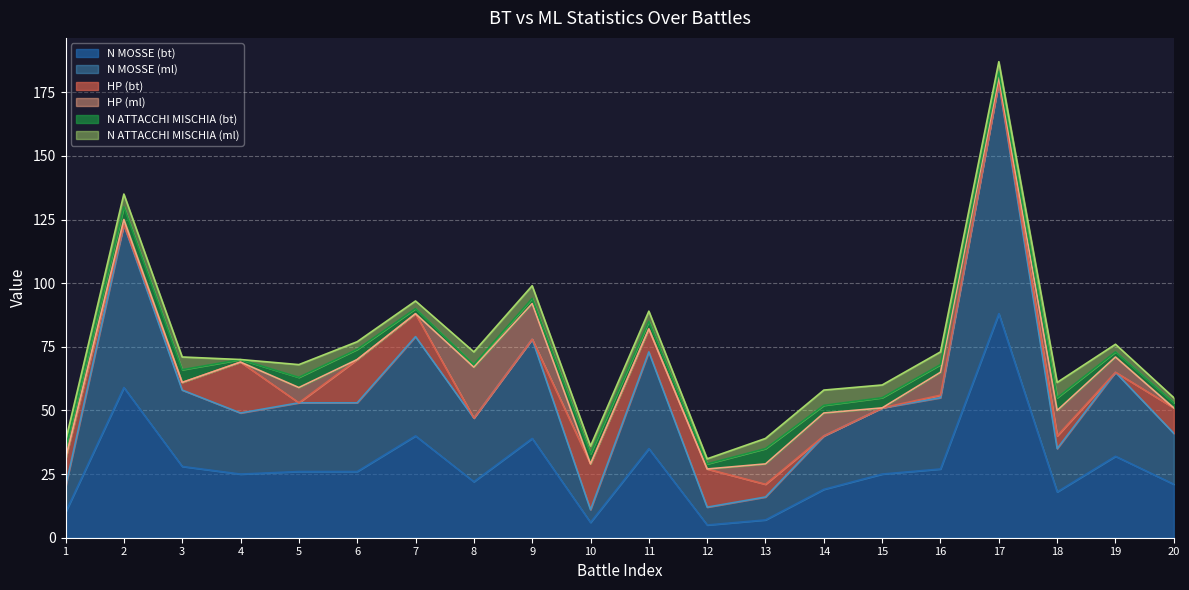

What is the maximum value shown in the chart?

91